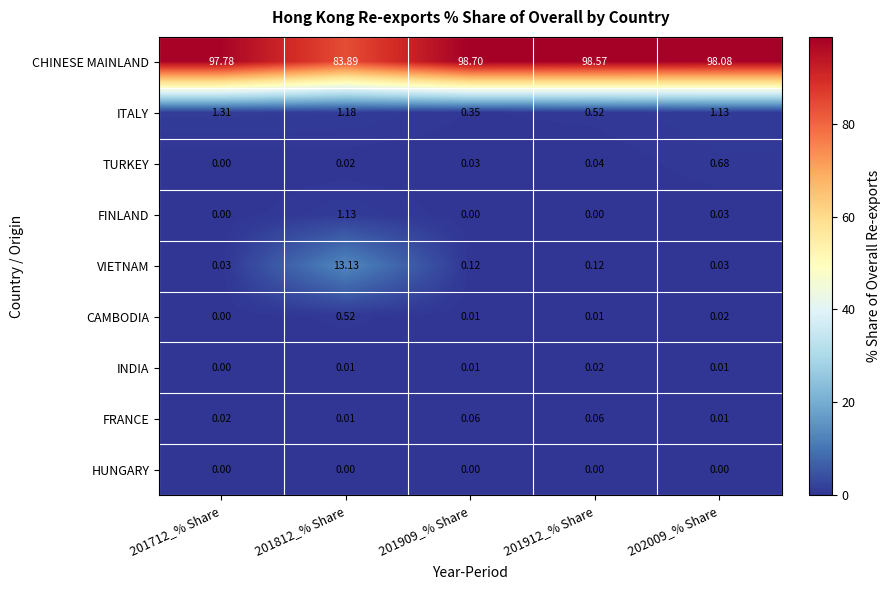

Rank the series by their maximum value, from lowest to highest.

HUNGARY, INDIA, FRANCE, CAMBODIA, TURKEY, FINLAND, ITALY, VIETNAM, CHINESE MAINLAND